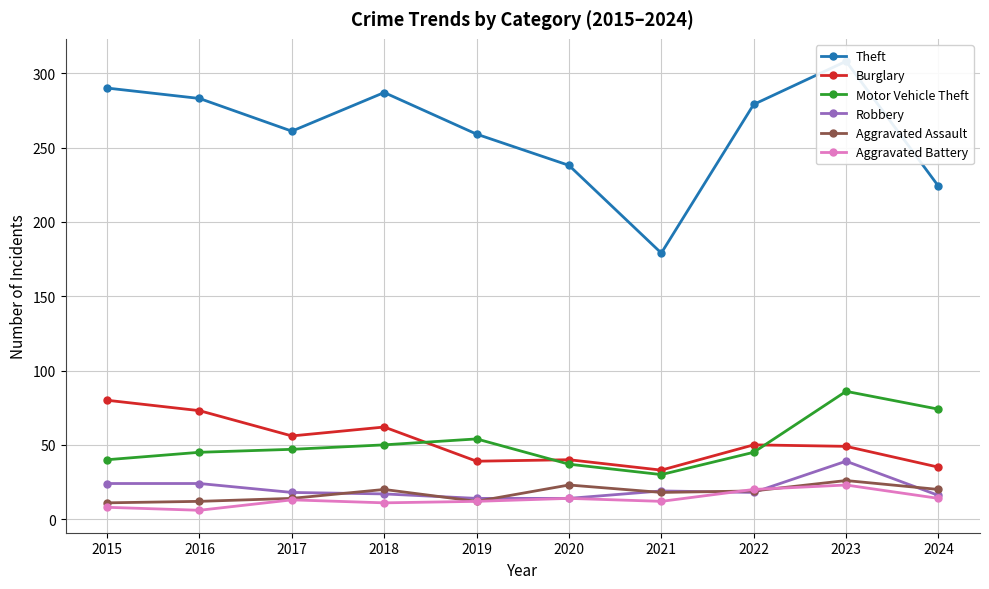

Rank the categories by Aggravated Assault value from highest to lowest.

2023, 2020, 2018, 2024, 2022, 2021, 2017, 2016, 2019, 2015